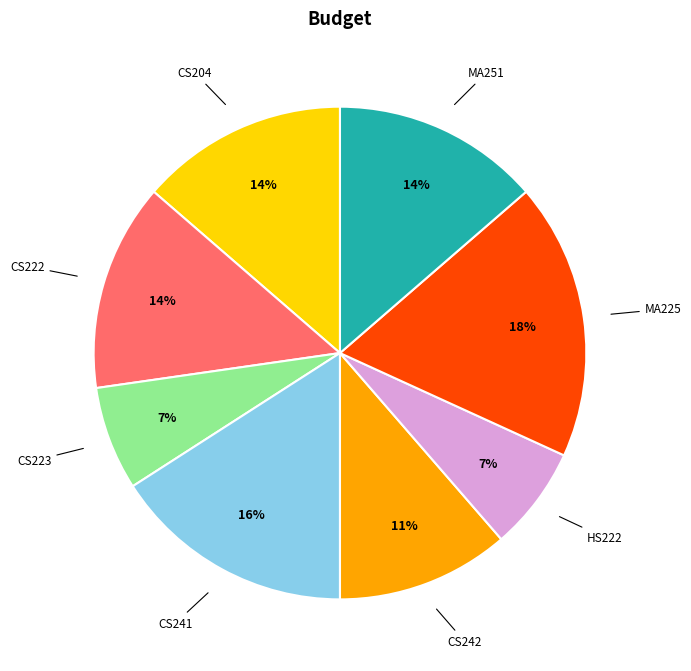

Which has a higher value, MA251 or CS241?

CS241